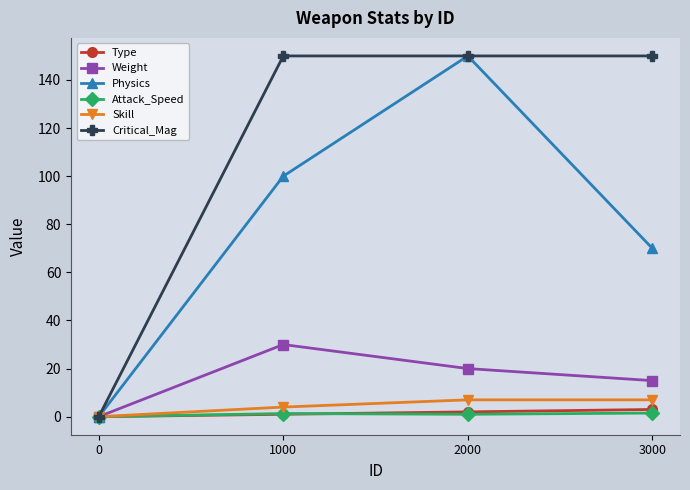

What is the difference between the Skill values at 1000 and 0?

4.0